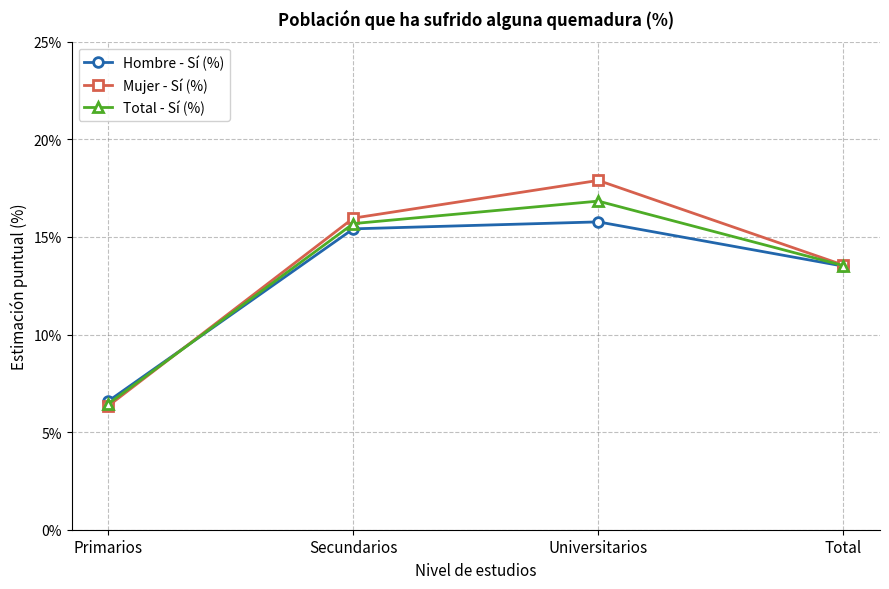

List the labels in order of Mujer - Sí (%) value, largest first.

Universitarios, Secundarios, Total, Primarios